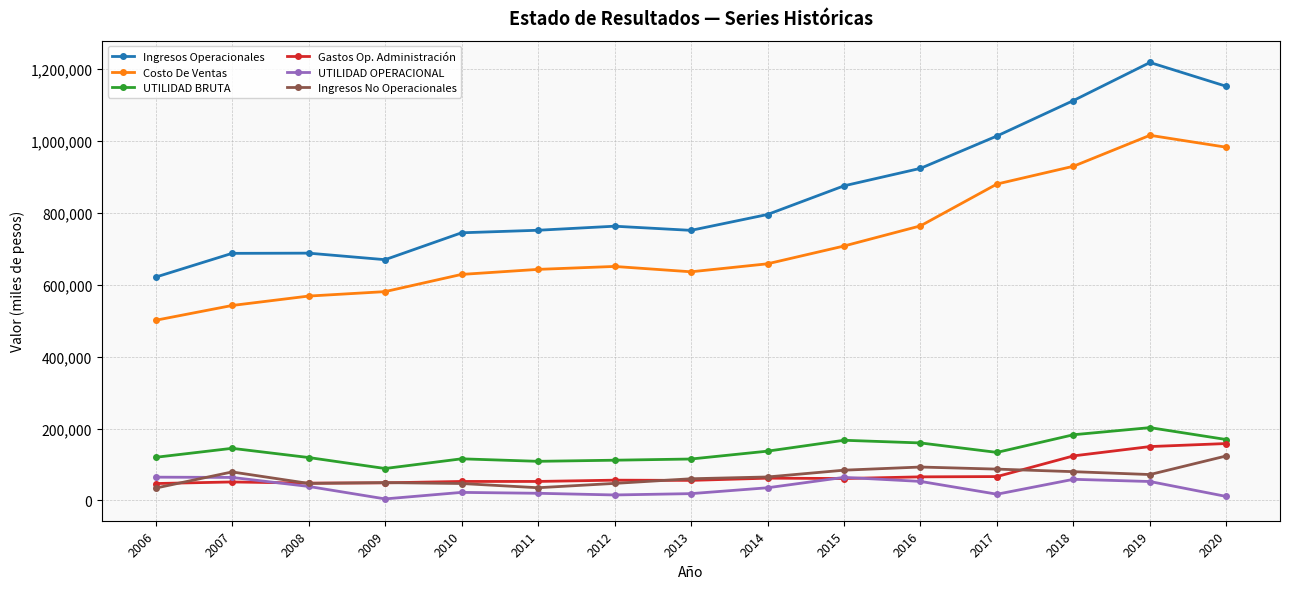

What is the difference between the second highest and second lowest values in the Ingresos No Operacionales series?

57618.0